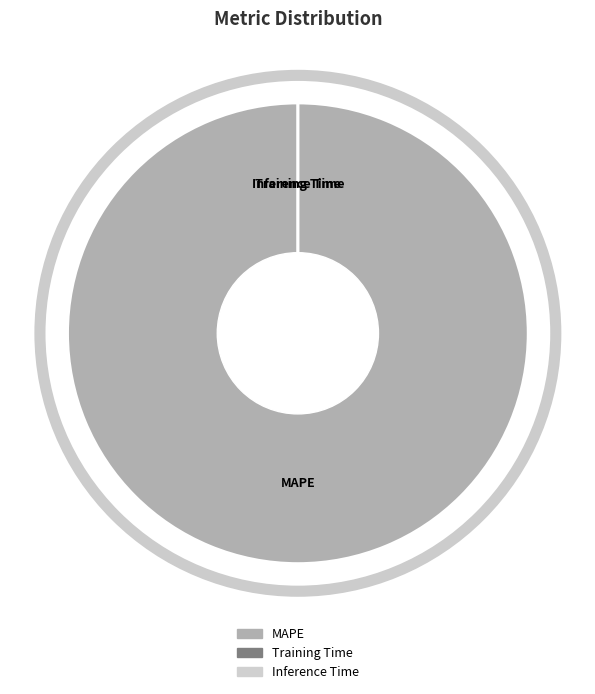

Which category has the biggest portion of the pie?

MAPE